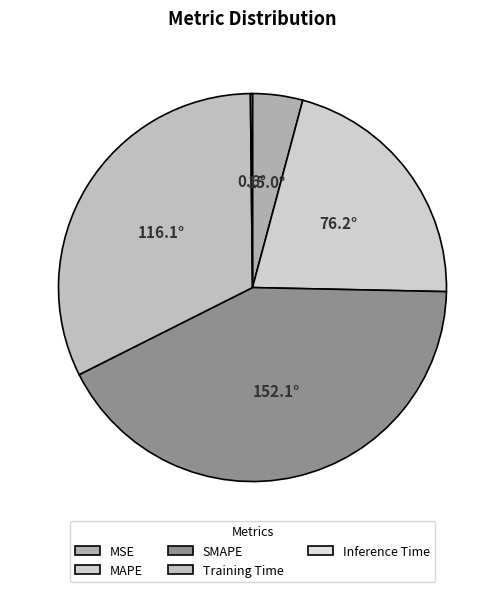

What is the change in value from MSE to SMAPE?

+1.8